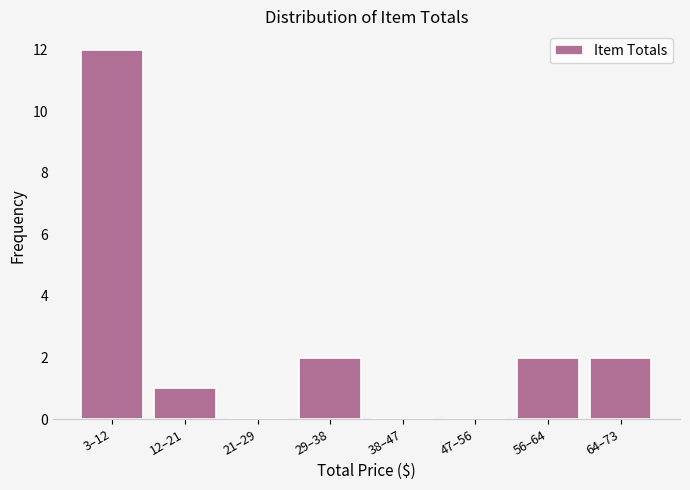

Reading right to left, transcribe all the data shown in this chart.

64–73=2	56–64=2	47–56=0	38–47=0	29–38=2	21–29=0	12–21=1	3–12=12